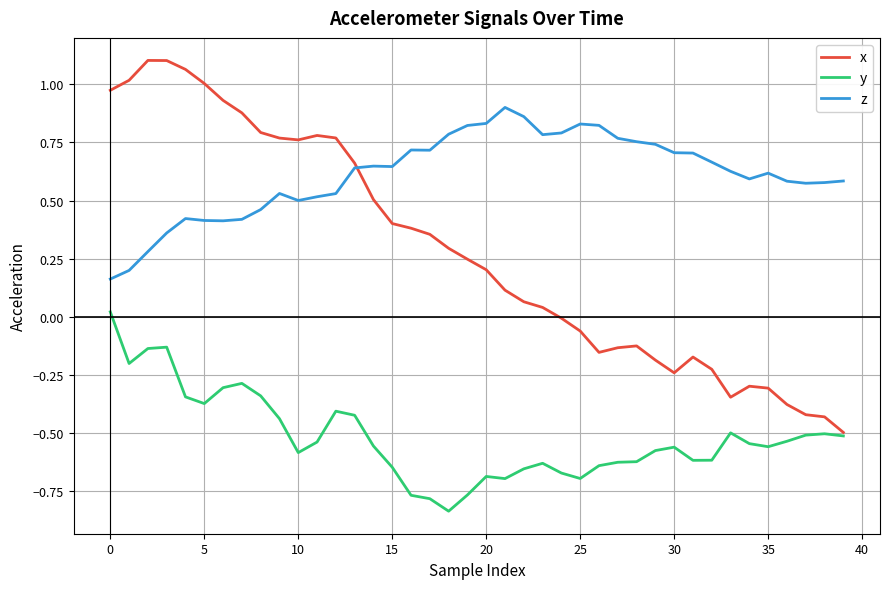

Which series has the largest range (max minus min)?

x